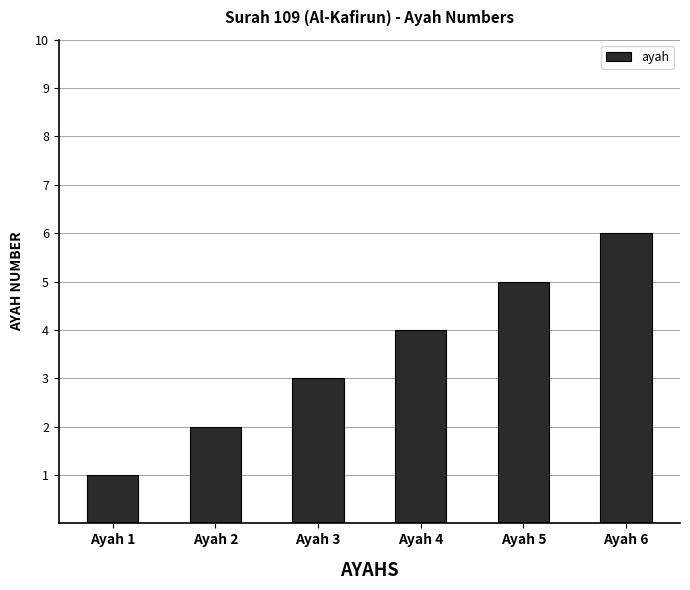

Between Ayah 2 and Ayah 6, which is larger?

Ayah 6